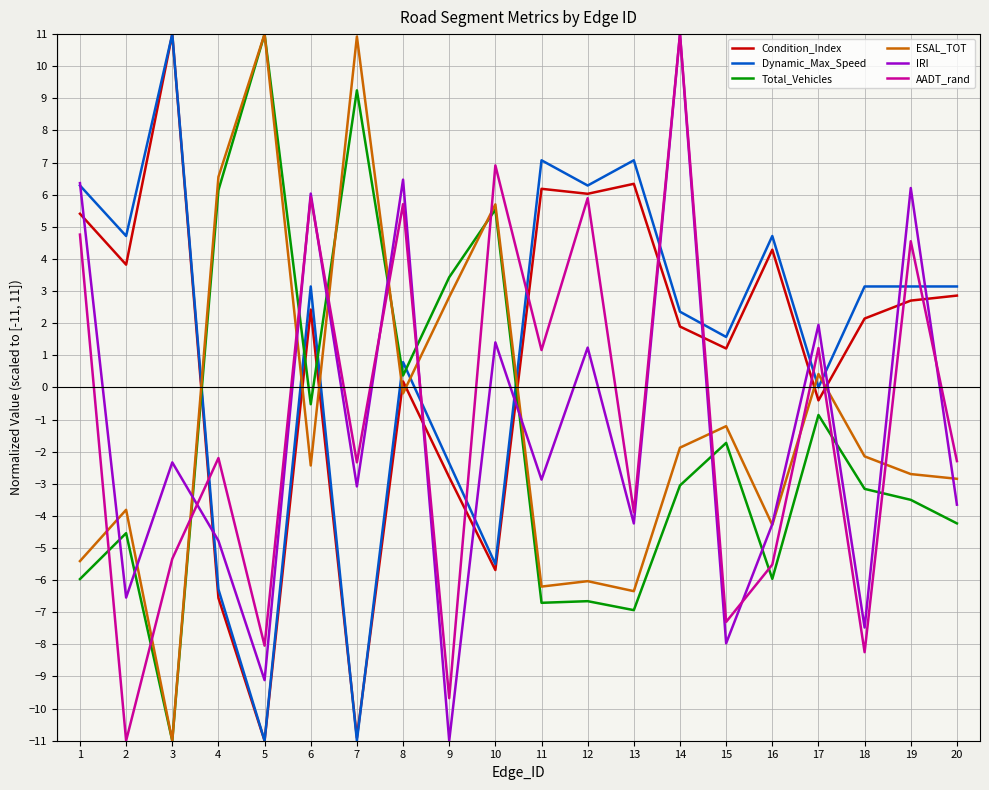

What value does the IRI series have at 8?

6.5